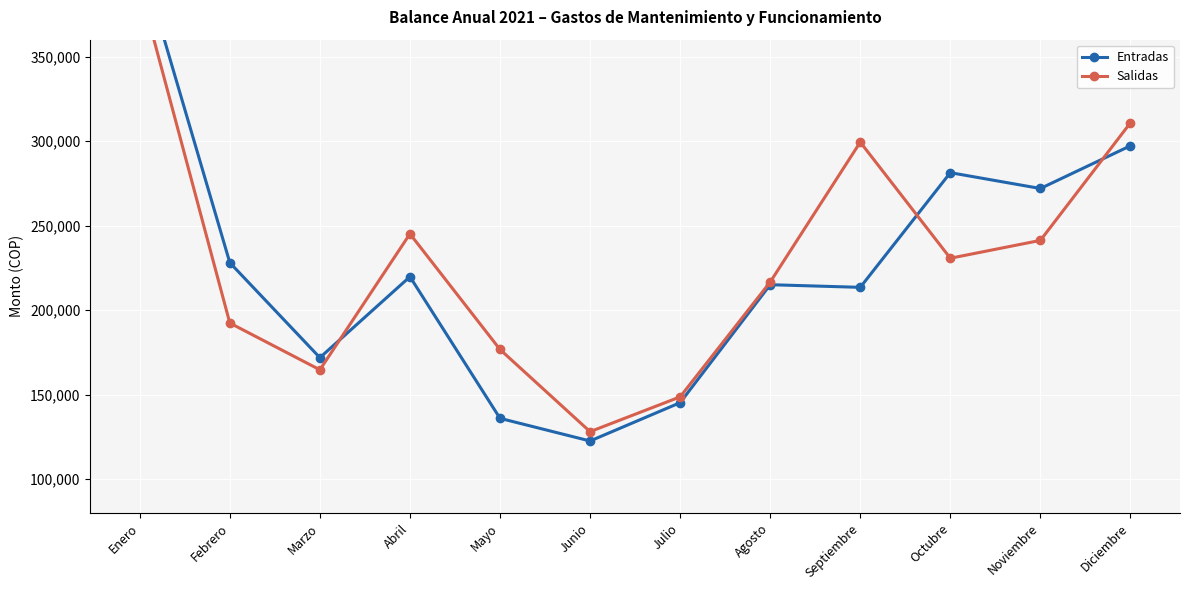

How many values in the Entradas series are below 219780?

6